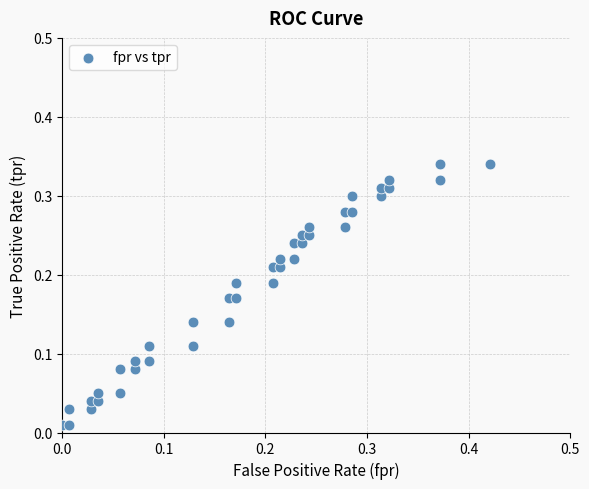

How many data points are displayed?

40